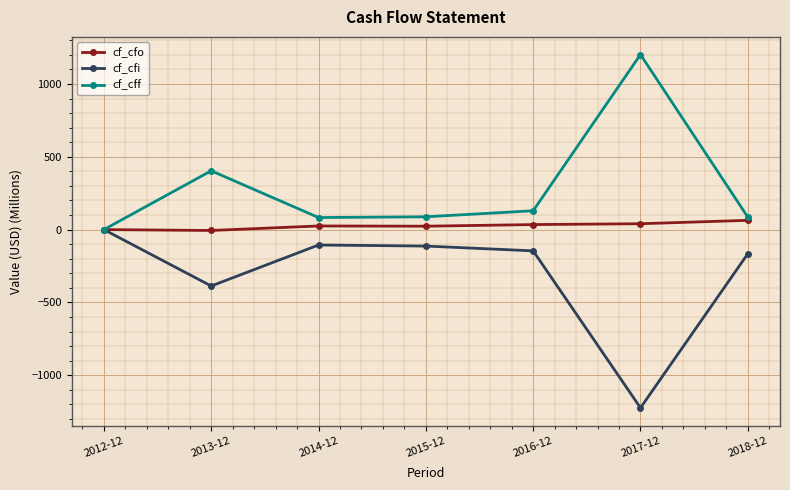

Rank the series by their maximum value, from highest to lowest.

cf_cff, cf_cfo, cf_cfi